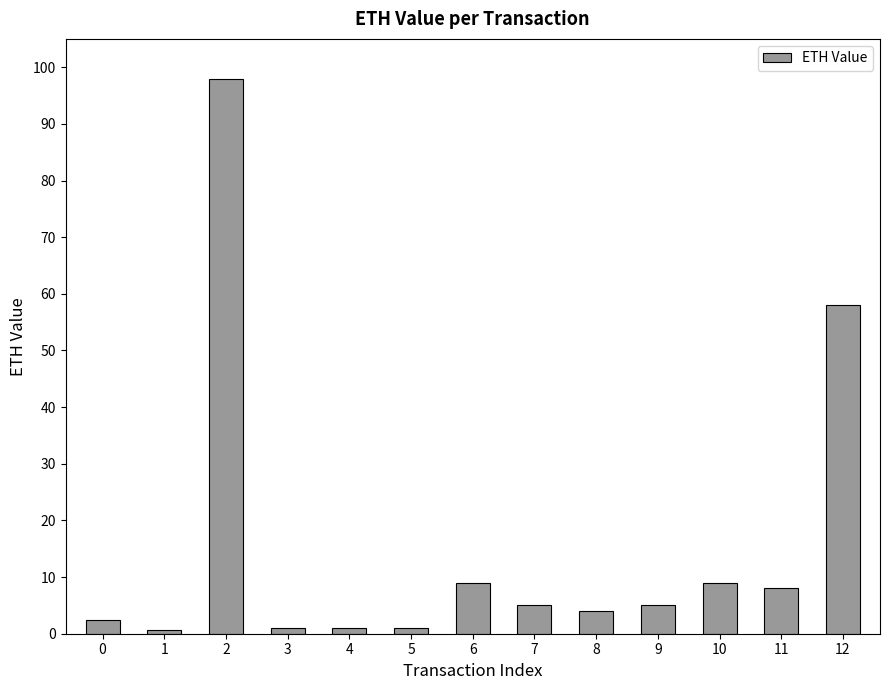

What is the value of the 2nd bar from the left?

0.6